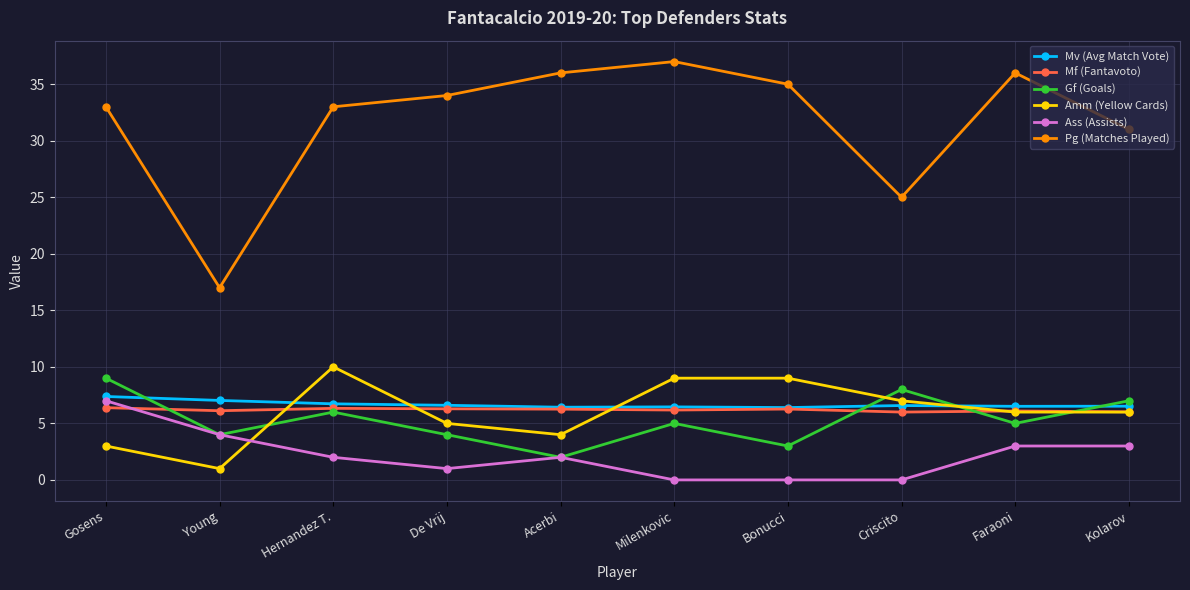

Where is the first local maximum for Pg (Matches Played)?

Milenkovic